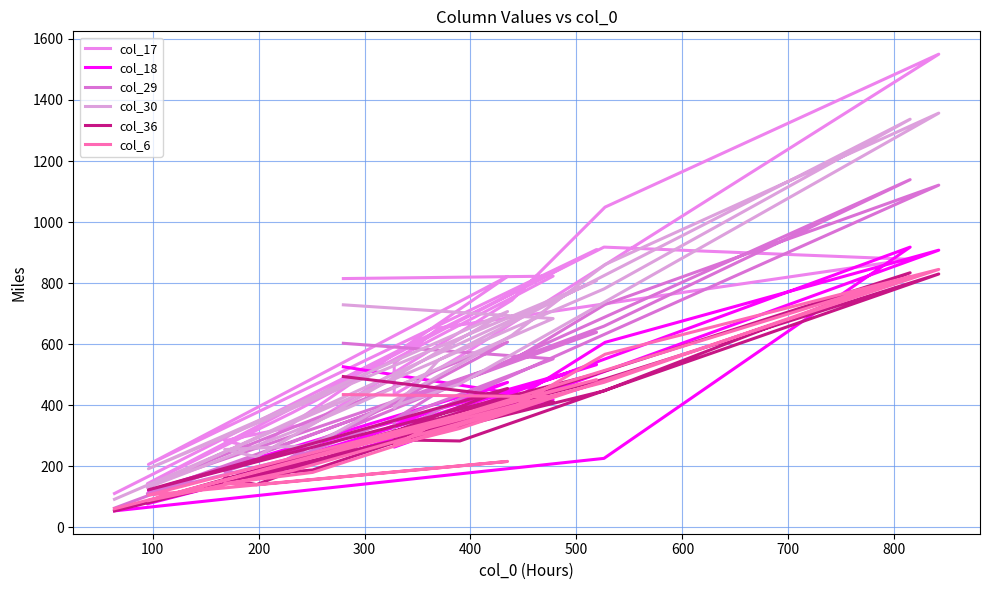

Is the value of col_17 at 900 greater than the value of col_30 at 16?

No